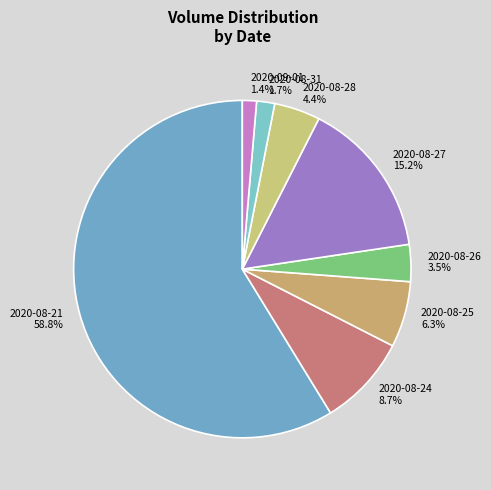

What is the majority slice?

2020-08-21